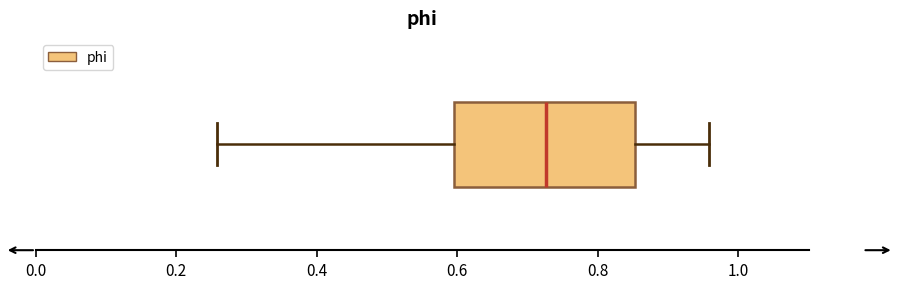

Read this box plot against the x-axis: the position of the median line, the range covered by the box, and the ends of both whiskers. The values are not printed on the chart, so give them approximately, as read against the axis.

median 0.72, box 0.60 to 0.86, whiskers 0.26 to 0.96